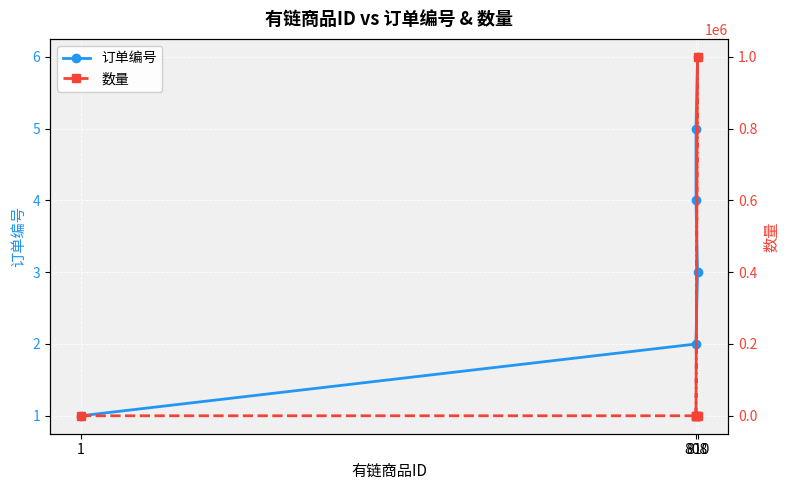

Count the number of data series in this chart.

2